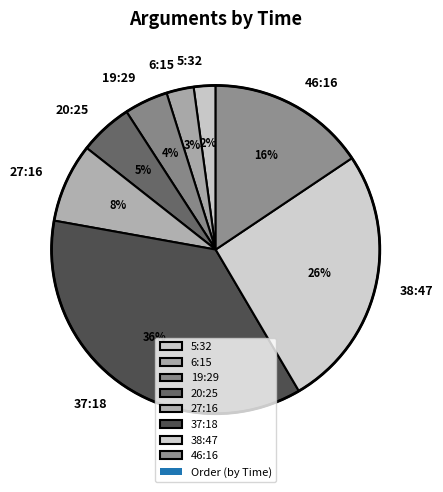

What is the largest slice in the pie chart?

37:18